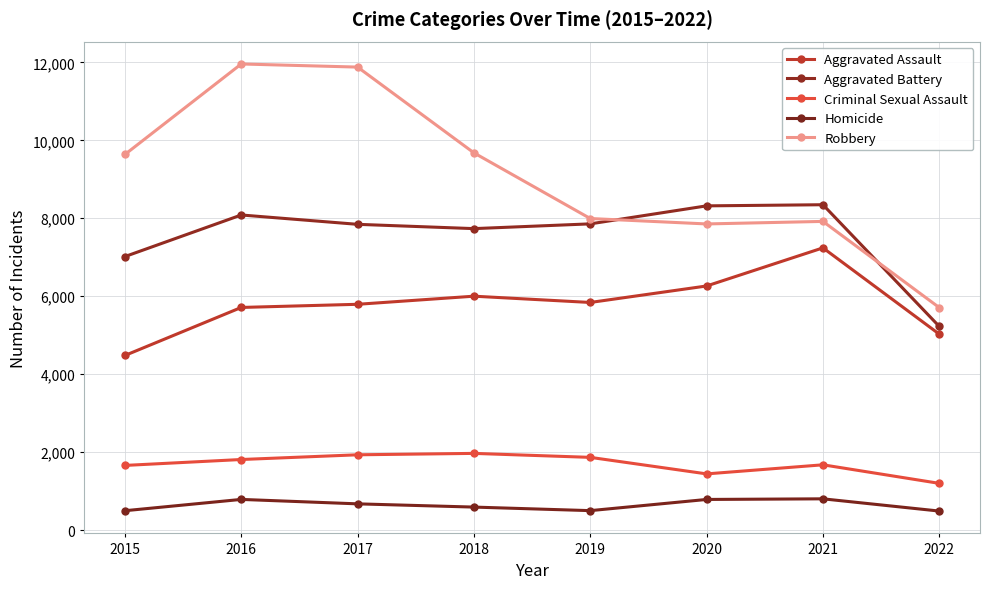

Reading left to right, what are all the values shown in this chart?

Aggravated Assault: 4480	5712	5793	6001	5840	6263	7241	5027
Aggravated Battery: 7018	8085	7845	7735	7857	8319	8348	5225
Criminal Sexual Assault: 1658	1810	1931	1967	1865	1441	1674	1198
Homicide: 496	786	672	589	498	785	801	487
Robbery: 9638	11960	11880	9679	7994	7855	7920	5708